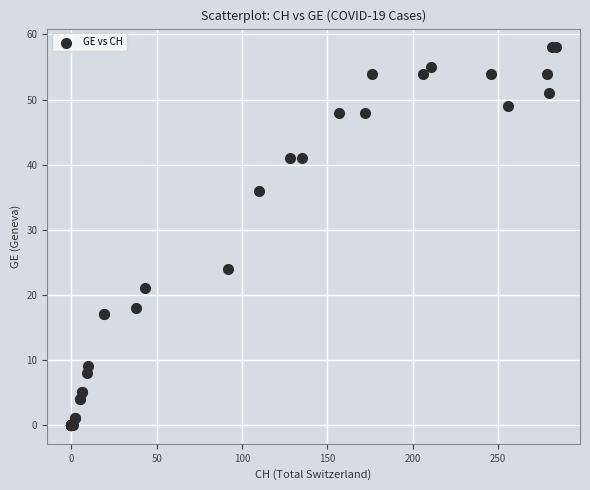

What Y value in the scatter plot is closest to 29?

24